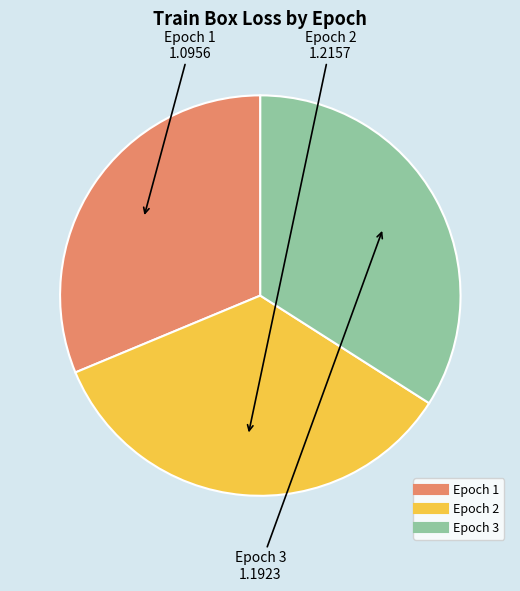

What is the smallest slice in the pie chart?

Epoch 1